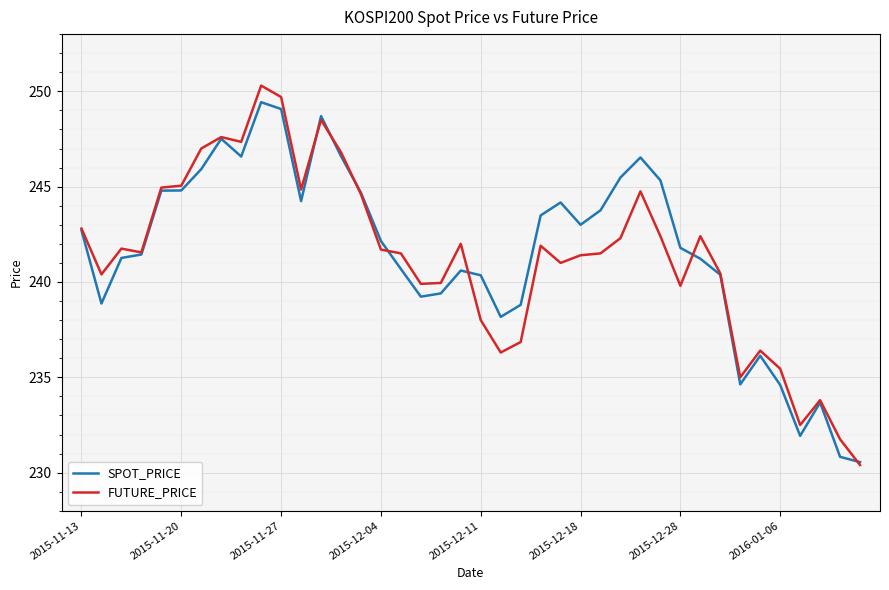

What is the maximum value for FUTURE_PRICE?

250.3